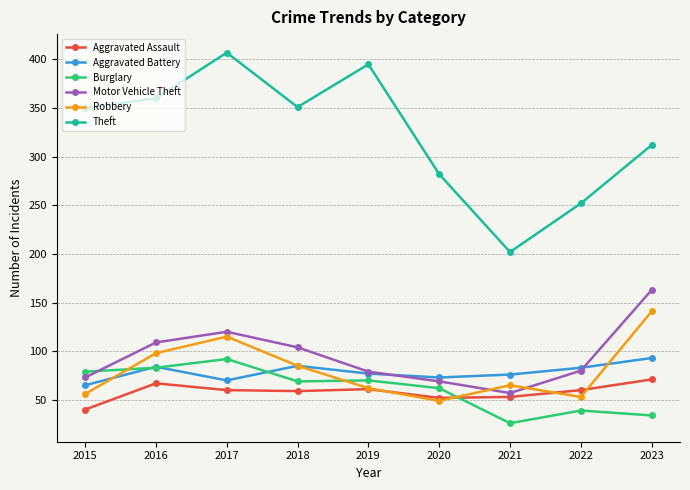

Which series has the largest total across all categories?

Theft